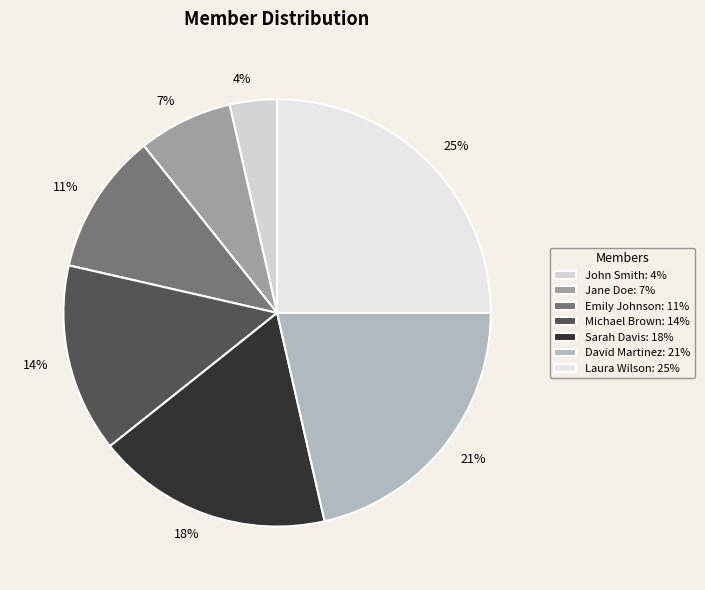

Is it true that Jane Doe is 1% of the pie?

False